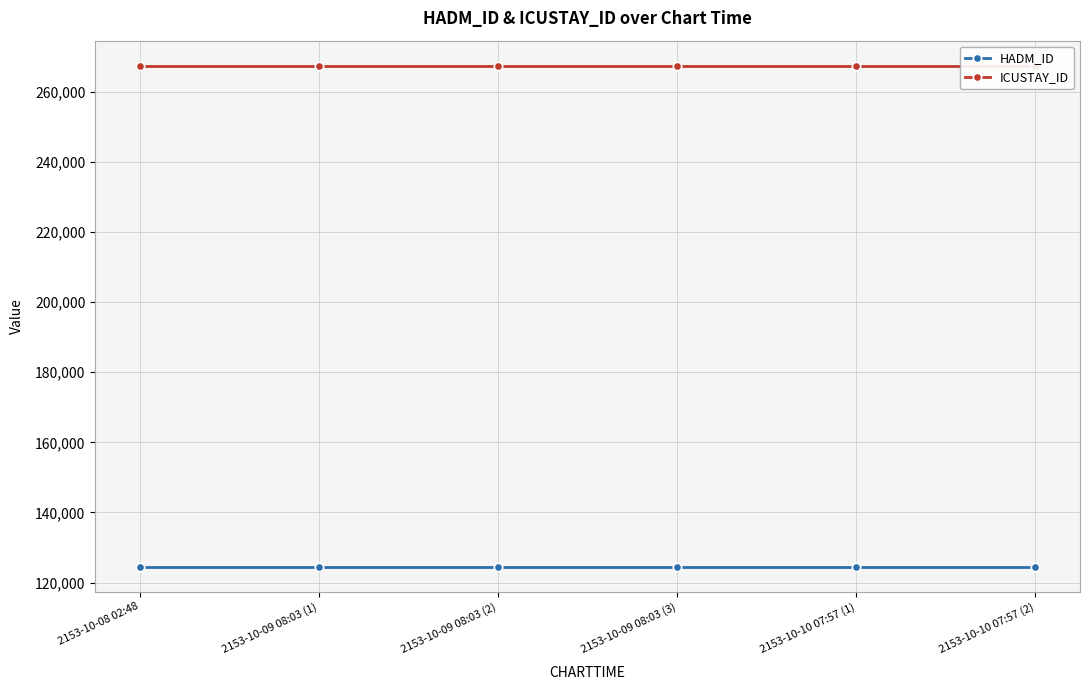

True or false: ICUSTAY_ID and HADM_ID intersect in this chart.

False